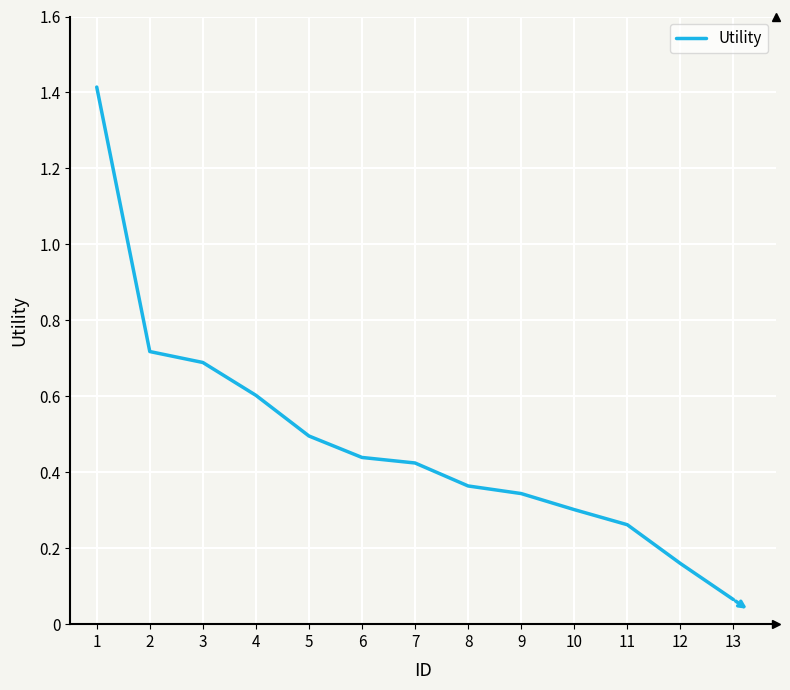

What is the greatest value displayed?

1.4